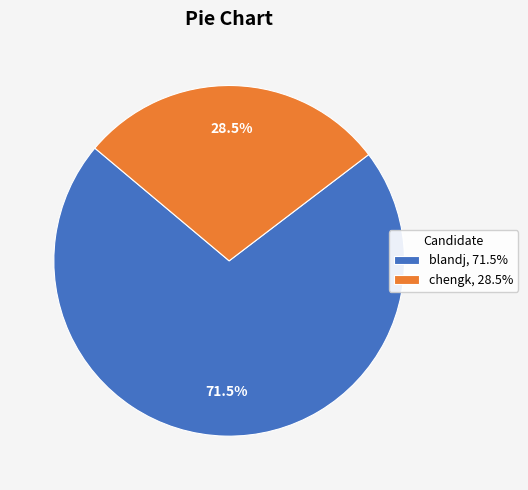

Do chengk and blandj together represent more than half of the pie?

Yes